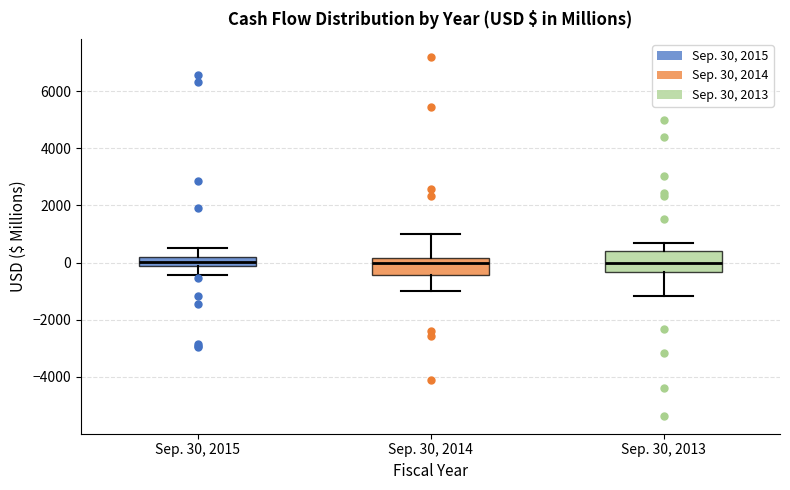

Where does the lower whisker of the box for Sep. 30, 2014 end on the y-axis? The values are not printed on the chart, so give them approximately, as read against the axis.

-1000